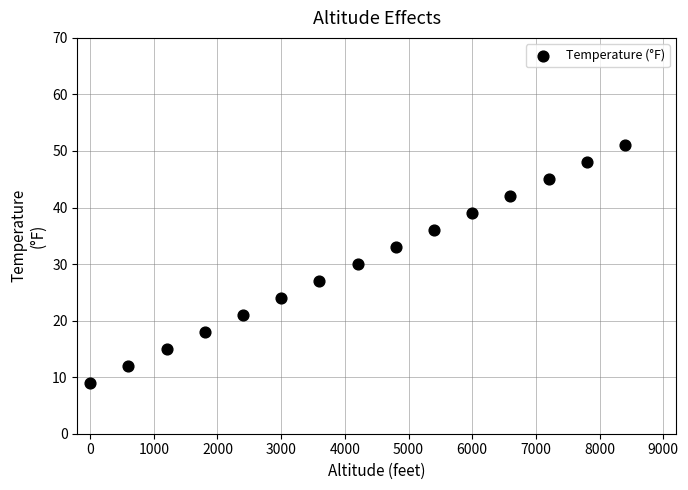

What is the range of X values (max minus min)?

8400